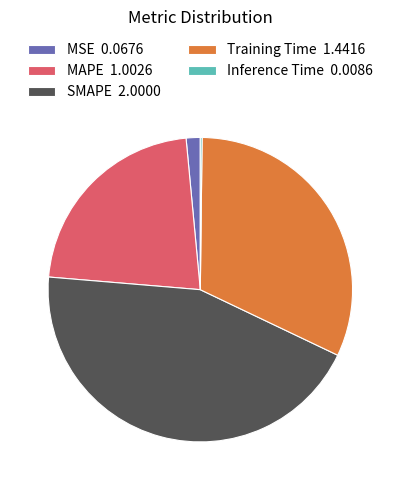

Is the sum of MAPE and Training Time greater than half?

Yes